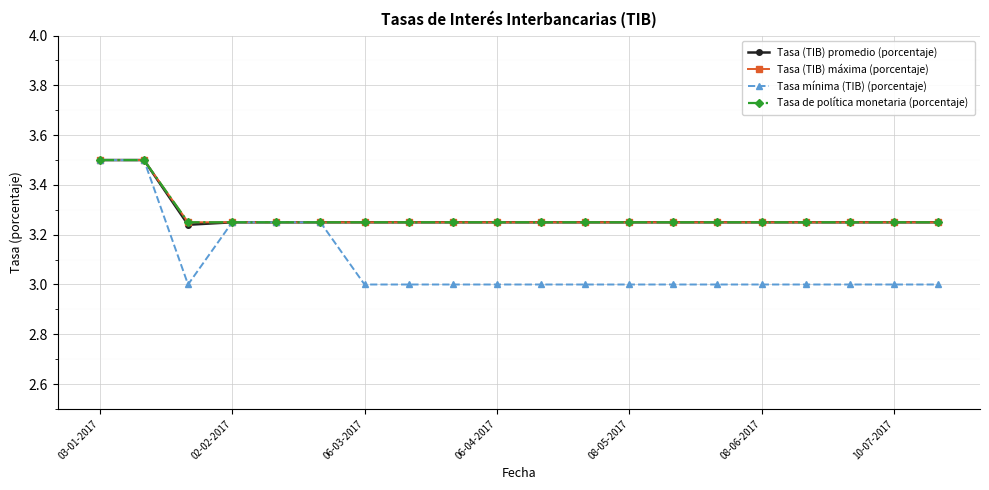

Does the chart have visible grid lines?

Yes